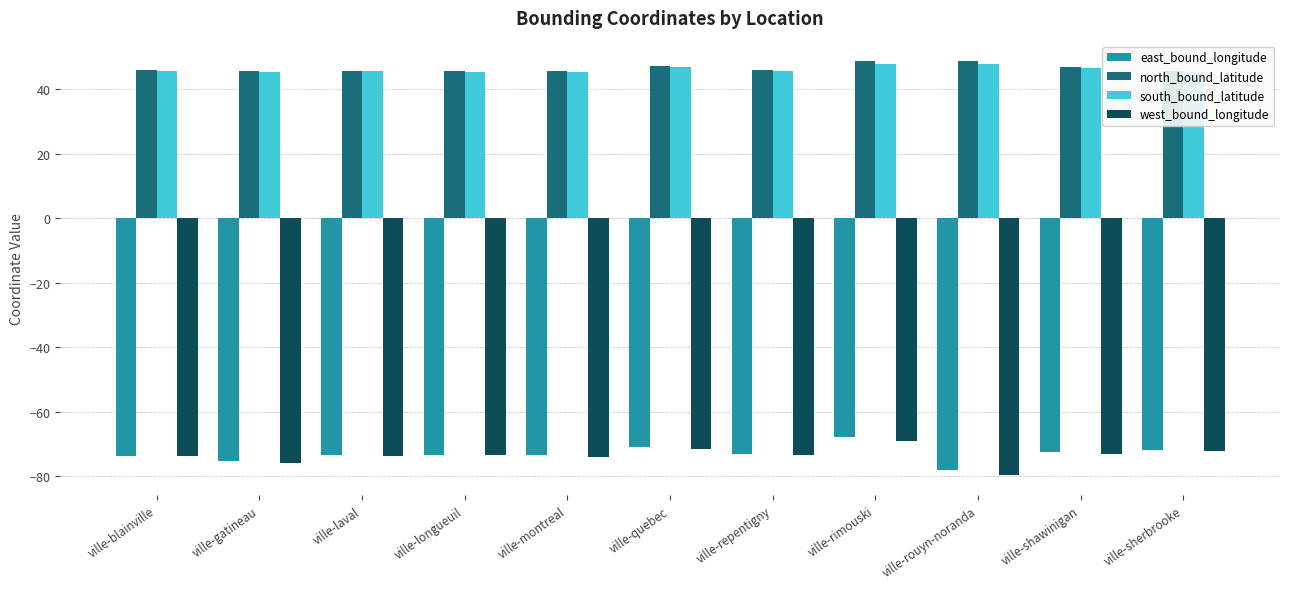

What is the value of the south_bound_latitude bar at the 1st from the left?

45.6